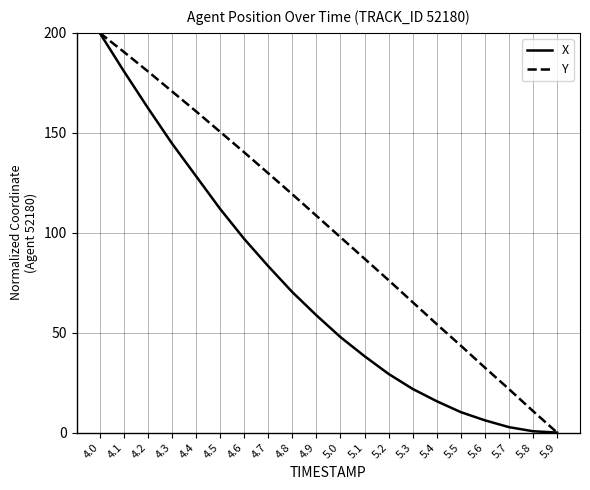

What is the sum of the X values at 5.4 and 4.0?

215.7